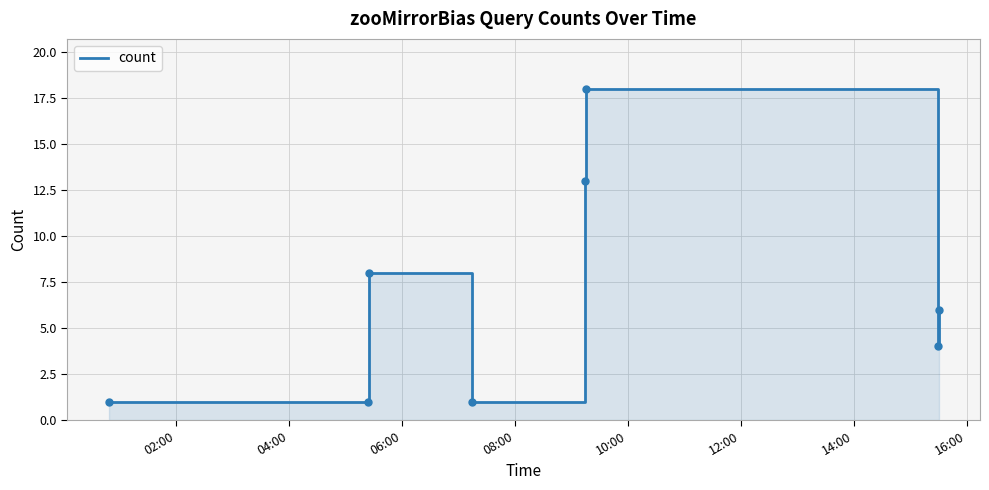

What is the difference between the maximum and second lowest values?

17